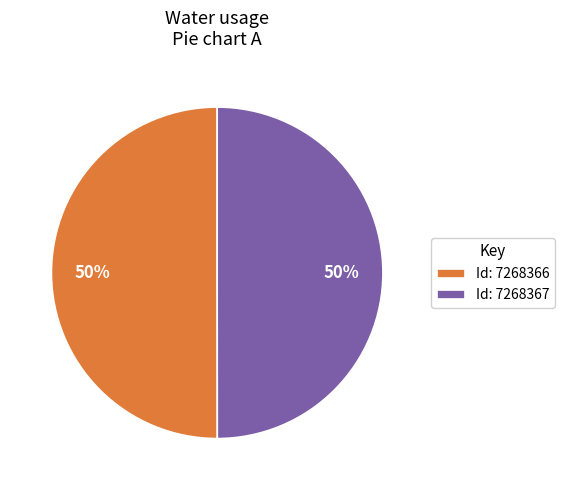

Is the sum of Id: 7268366 and Id: 7268367 greater than half?

Yes